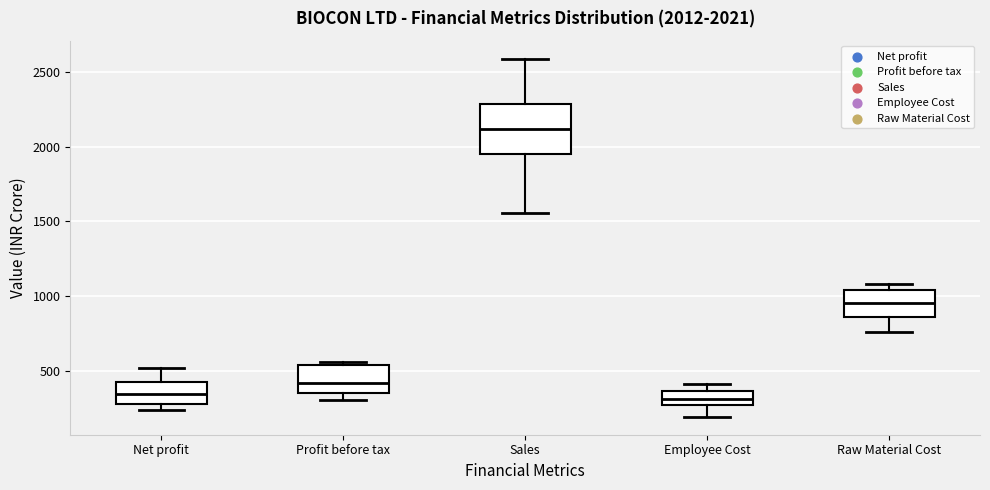

Comparing the boxes themselves (not the whiskers), which one is the tallest?

Sales